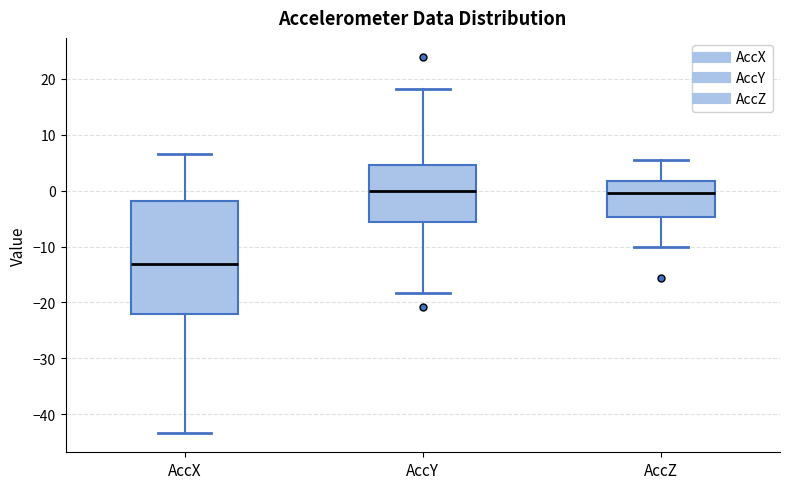

Reading left to right, transcribe this box plot: for each box, give where its median line is, the range the box spans, and where its two whiskers end, as read against the y-axis. The values are not printed on the chart, so give them approximately, as read against the axis.

AccX: median -13, box -22 to -2, whiskers -43 to 7
AccY: median 0, box -6 to 5, whiskers -18 to 18
AccZ: median 0, box -5 to 2, whiskers -10 to 5